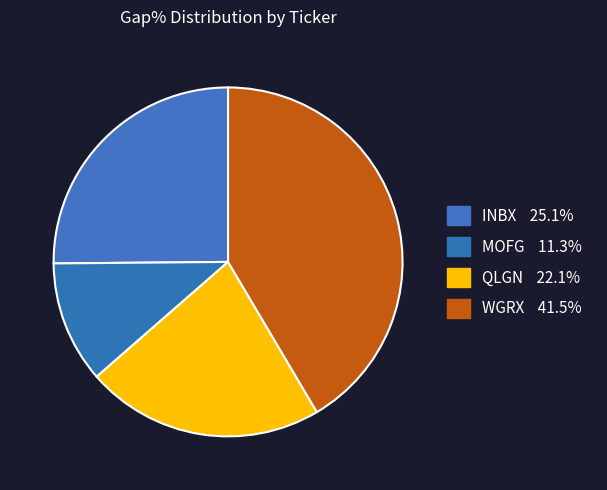

Is it true that WGRX is 34% of the pie?

False